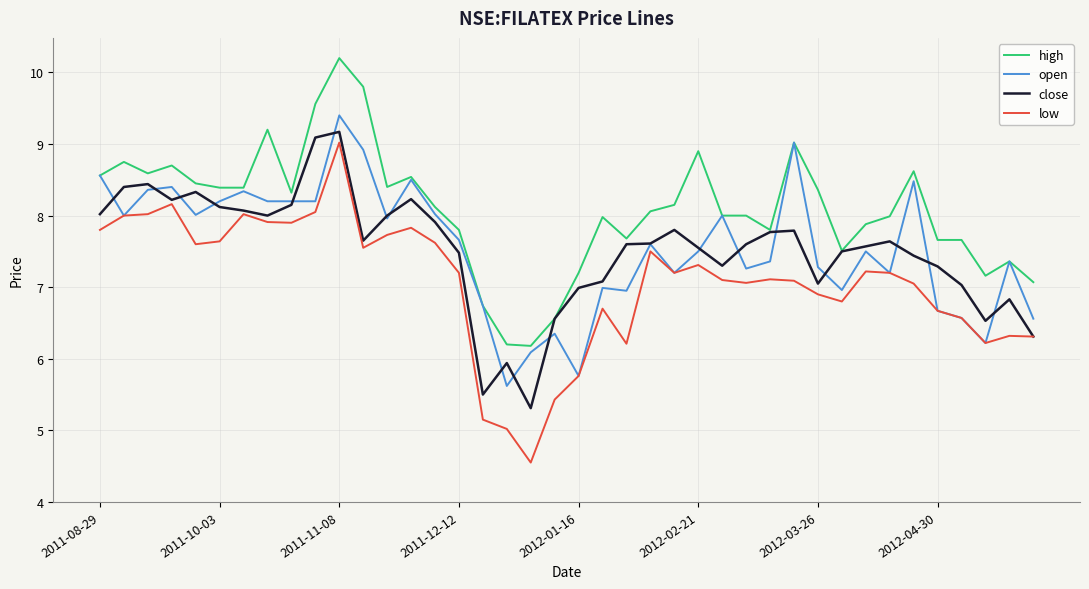

Which series has the largest range (max minus min)?

low